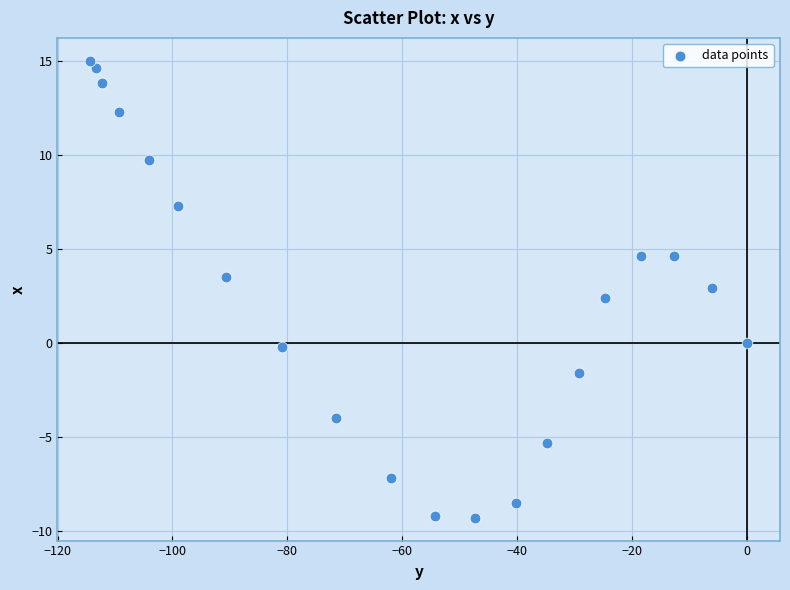

What Y value in the scatter plot is closest to 2?

2.4